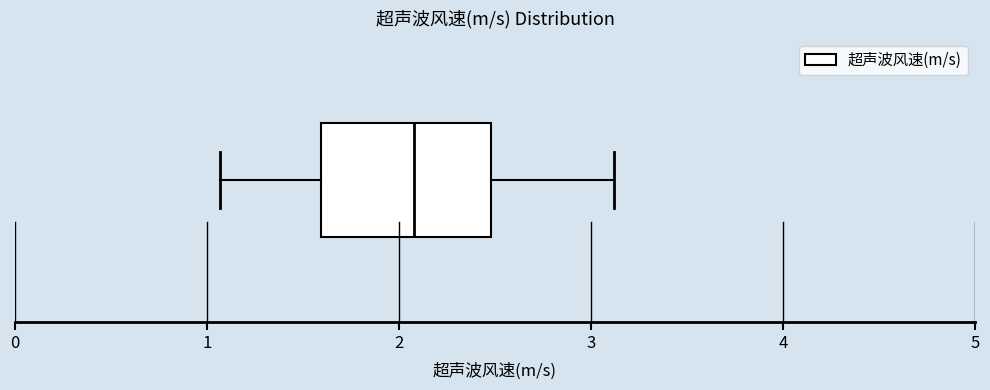

Transcribe this box plot: give where the median line is, the range the box spans, and where the two whiskers end, as read against the x-axis. The values are not printed on the chart, so give them approximately, as read against the axis.

median 2.1, box 1.6 to 2.5, whiskers 1.1 to 3.1